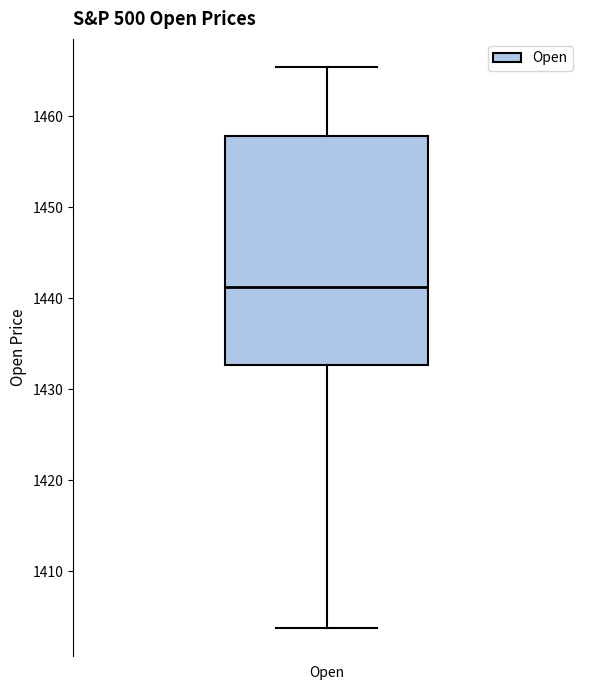

Where is the lower edge of the box for Open on the y-axis? The values are not printed on the chart, so give them approximately, as read against the axis.

1433